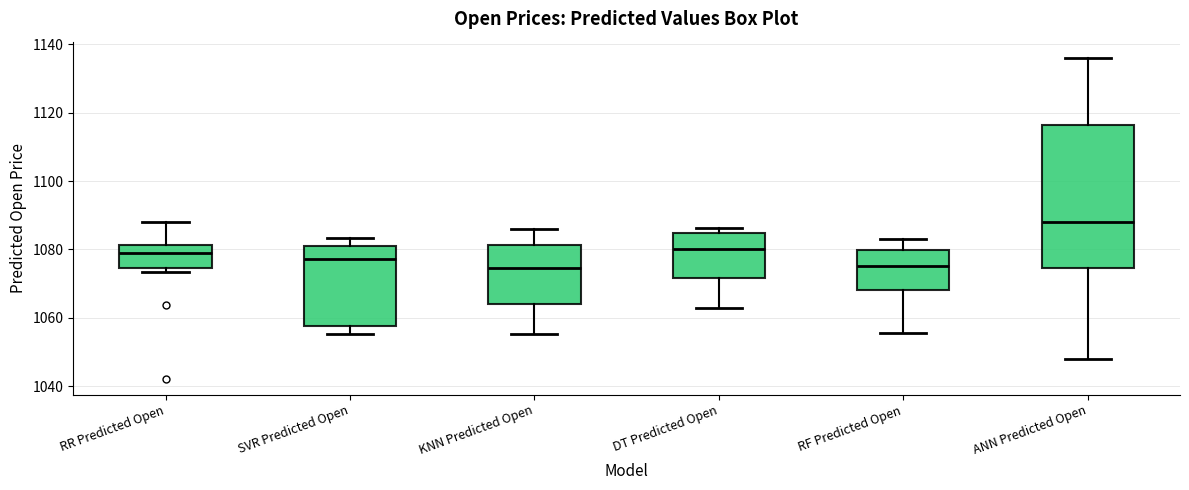

Which box is the tallest, from its lower edge to its upper edge?

ANN Predicted Open